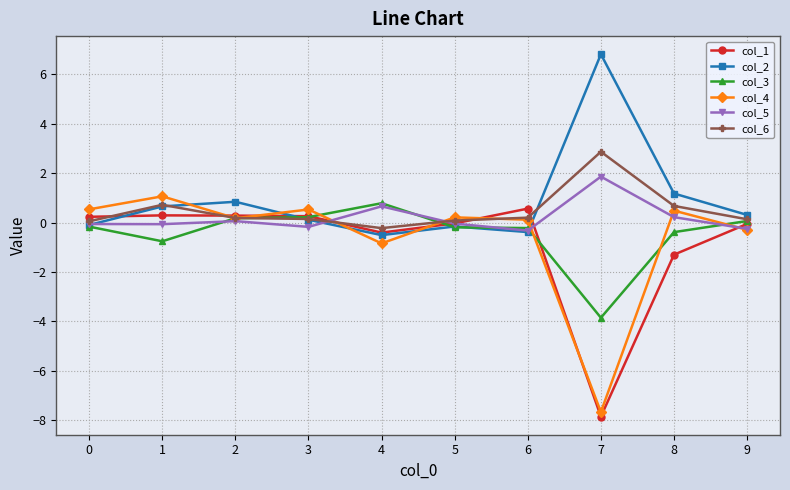

True or false: col_4 has a value of 0.5 at 3.

True